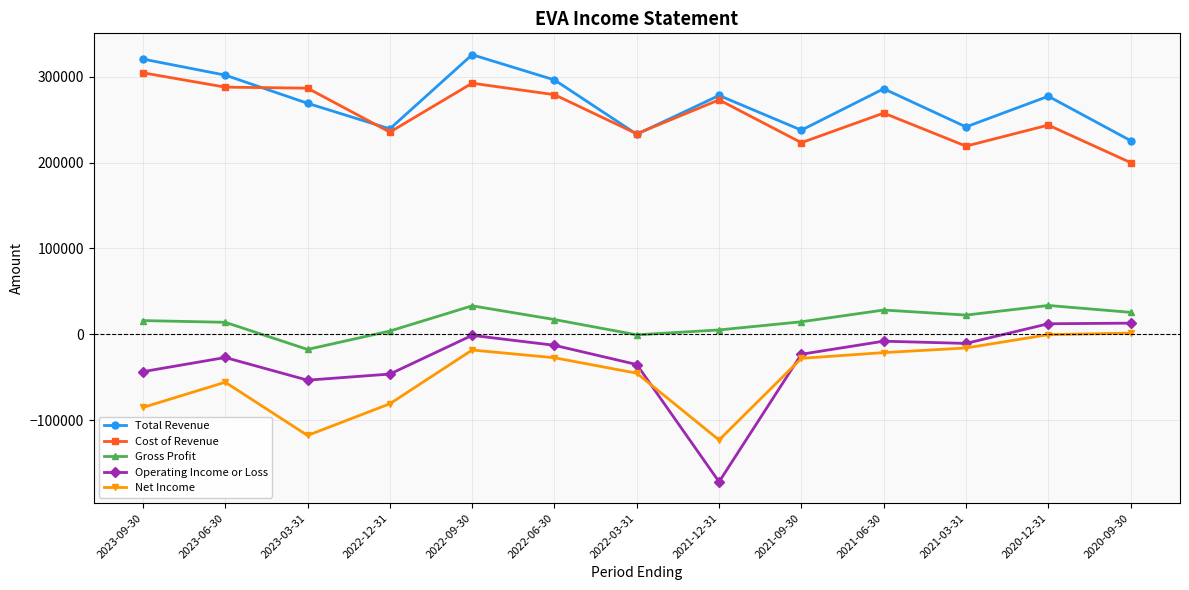

How many series are shown in this chart?

5